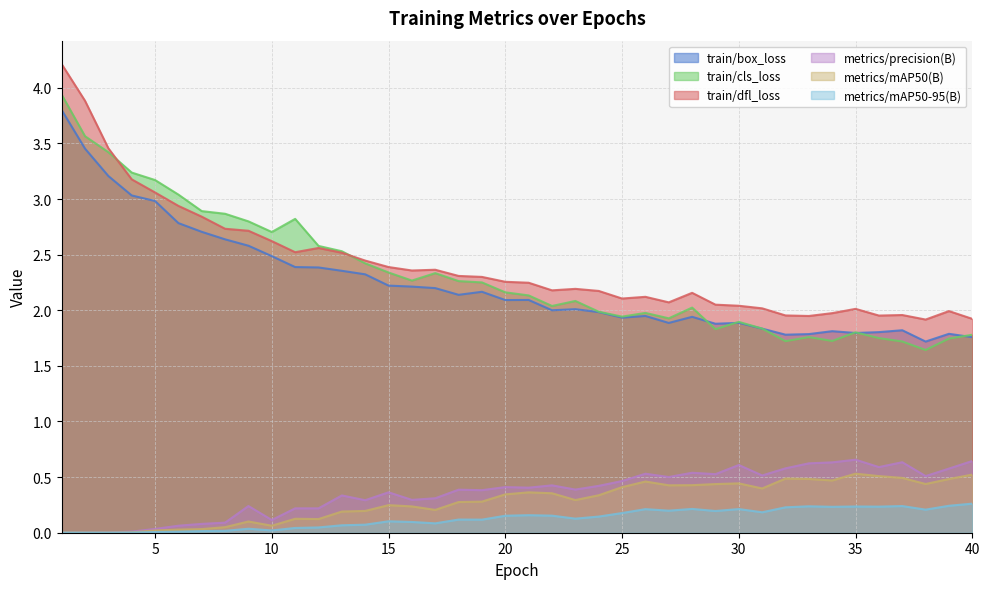

At which label does metrics/mAP50(B) reach its peak?

35